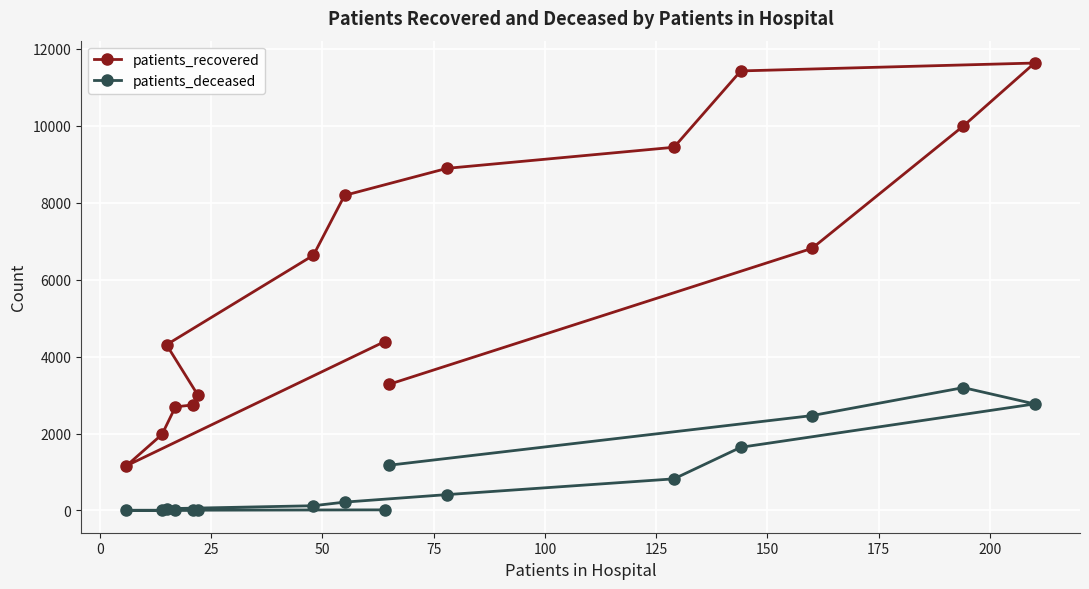

Reading left to right, what are all the values shown in this chart?

patients_recovered: 4389	1162	1978	2692	2745	3007	4307	6633	8189	8892	9440	11424	11629	9993	6812	3279
patients_deceased: 16	4	3	16	17	24	46	123	217	412	822	1642	2769	3193	2466	1176